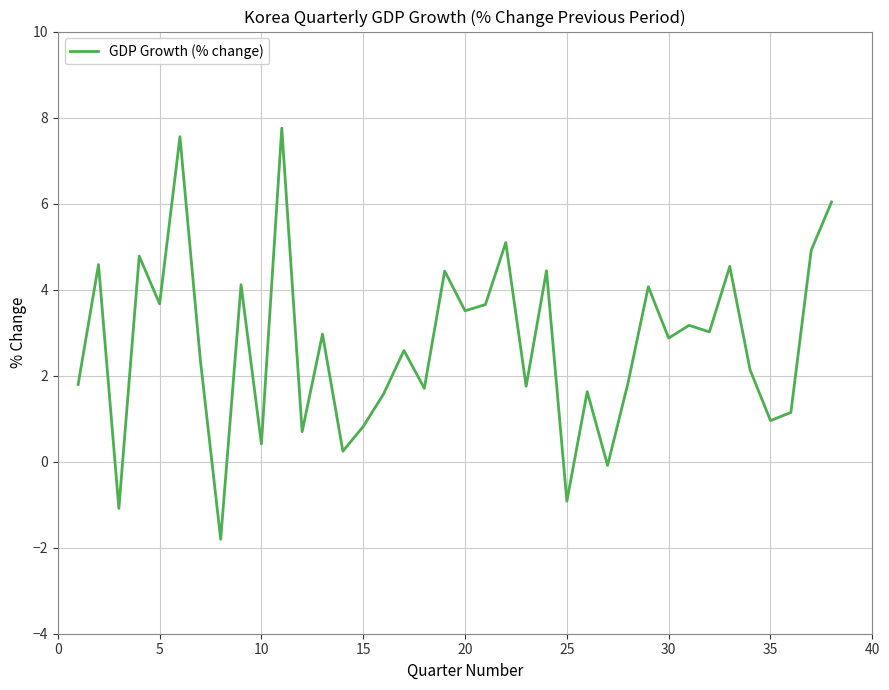

What is the greatest value displayed?

7.8